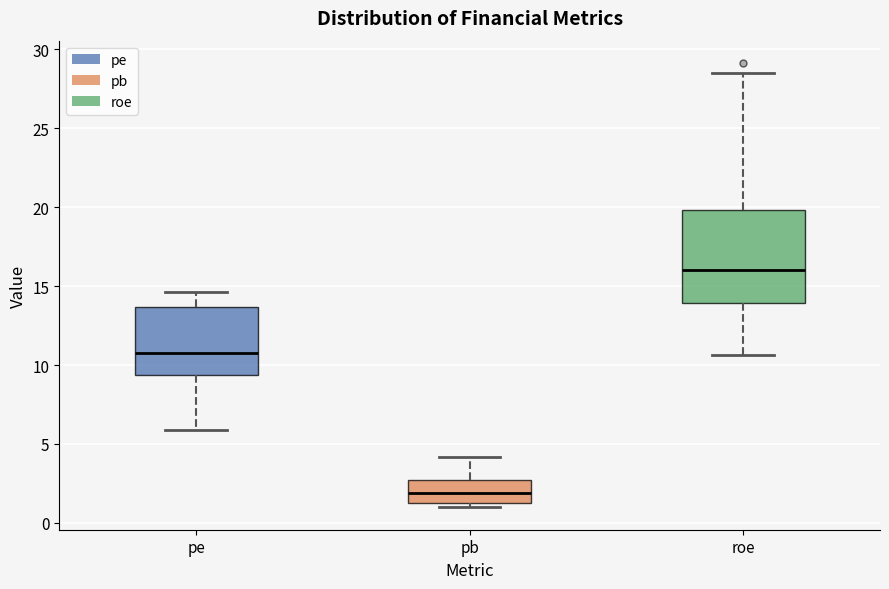

Reading left to right, transcribe this box plot: for each box, give where its median line is, the range the box spans, and where its two whiskers end, as read against the y-axis. The values are not printed on the chart, so give them approximately, as read against the axis.

pe: median 11.0, box 9.5 to 13.5, whiskers 6.0 to 14.5
pb: median 2.0, box 1.5 to 2.5, whiskers 1.0 to 4.0
roe: median 16.0, box 14.0 to 20.0, whiskers 10.5 to 28.5